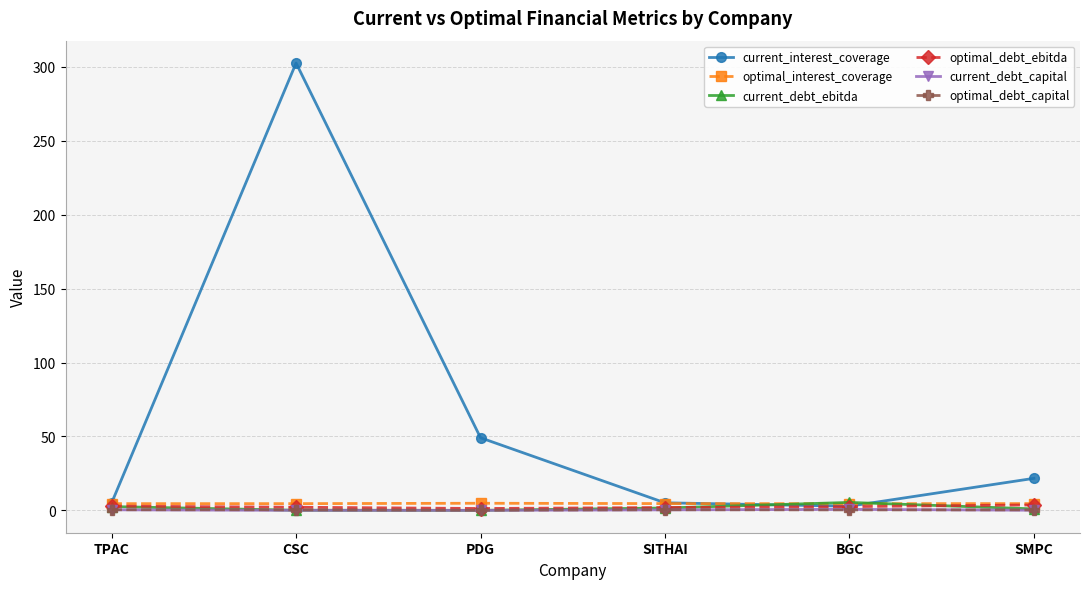

Does the chart have visible grid lines?

Yes